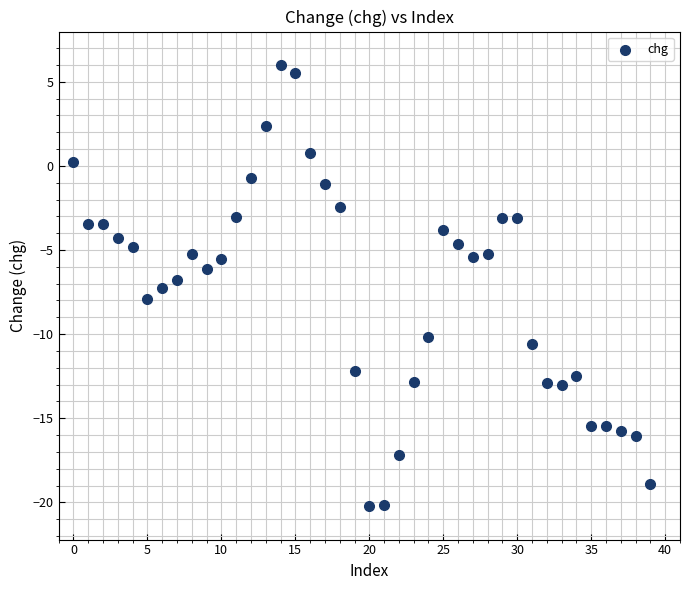

What is the range of Y values (max minus min)?

26.2